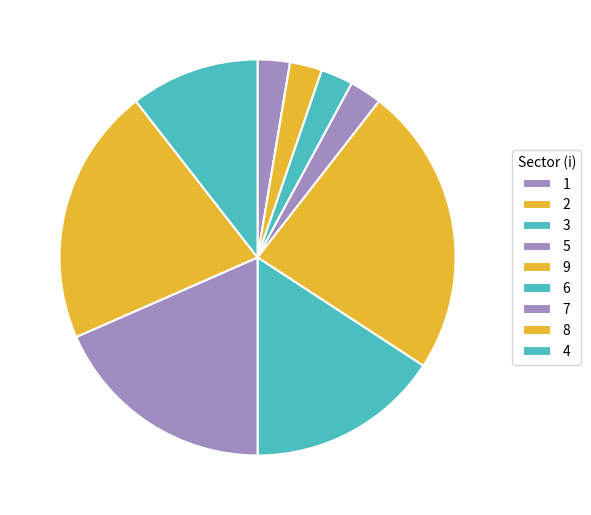

How many slices are in this pie chart?

9